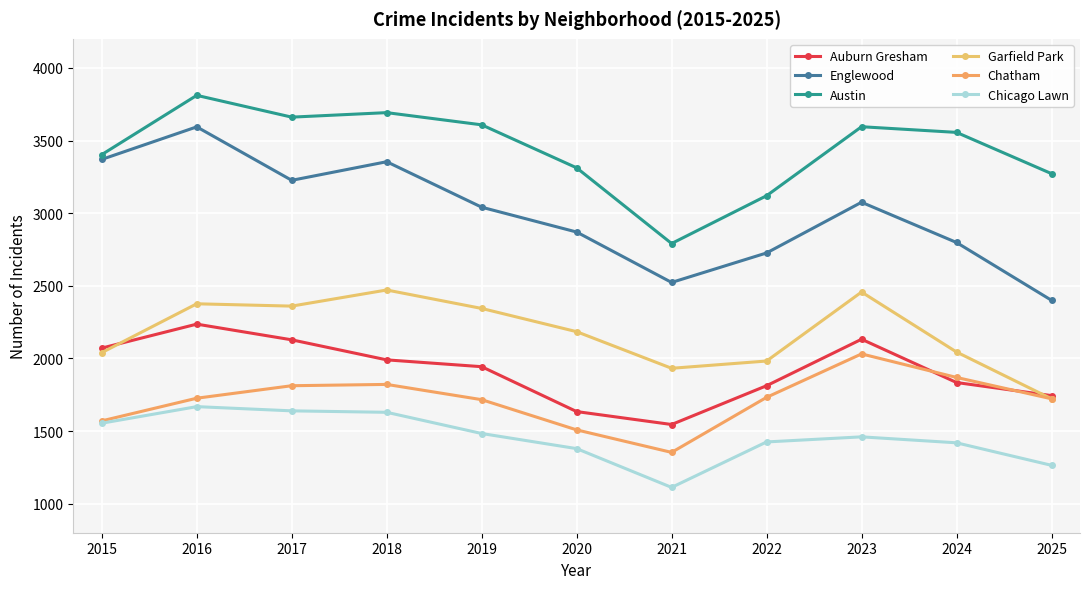

How many interior local peaks does the Austin series have?

3